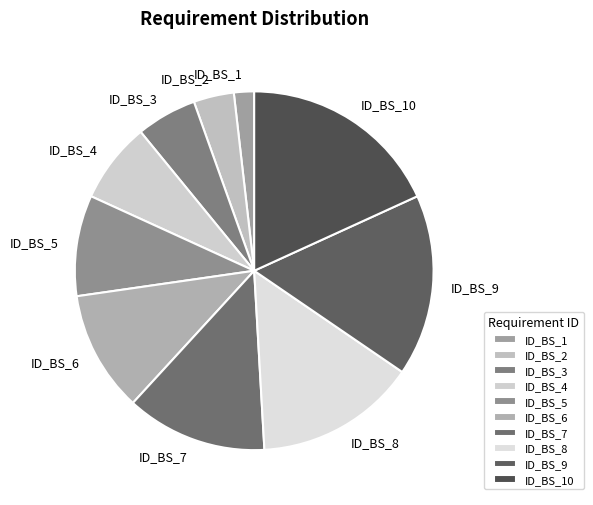

Rank the categories by value from lowest to highest.

ID_BS_1, ID_BS_2, ID_BS_3, ID_BS_4, ID_BS_5, ID_BS_6, ID_BS_7, ID_BS_8, ID_BS_9, ID_BS_10